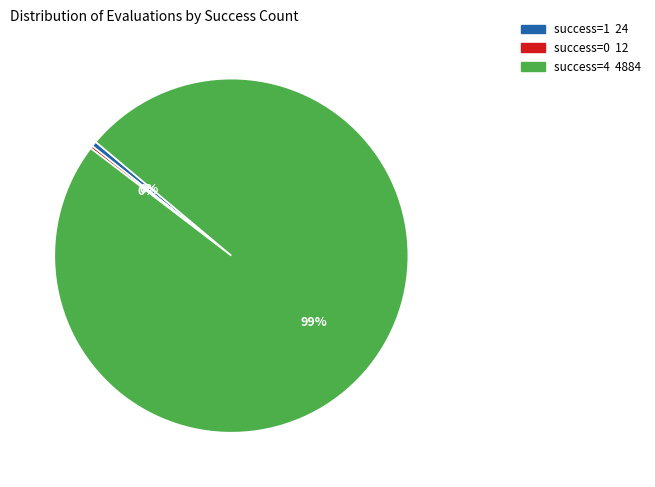

What is the largest slice in the pie chart?

success=4 4884